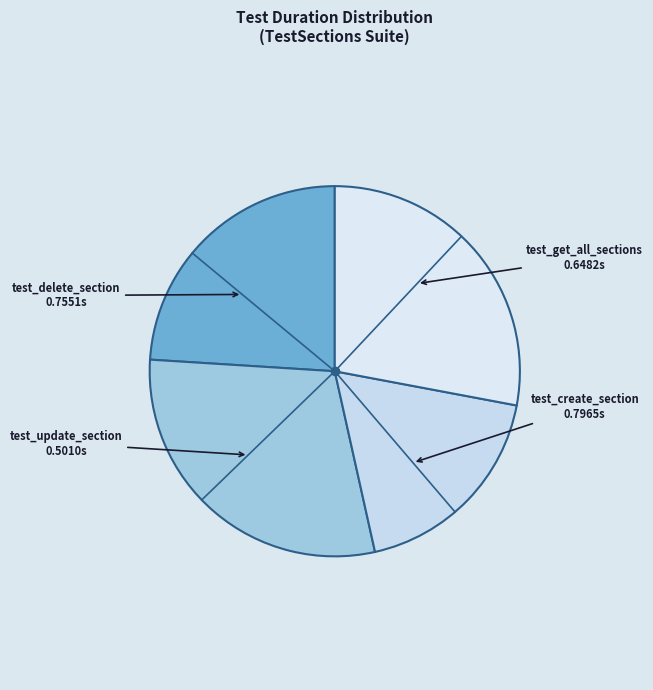

Which slice is the smallest?

test_update_section